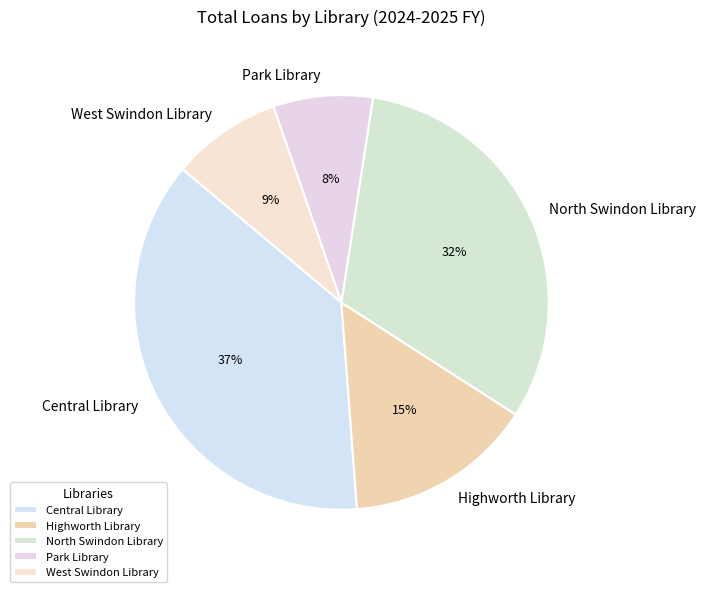

Which slice is the smallest?

Park Library